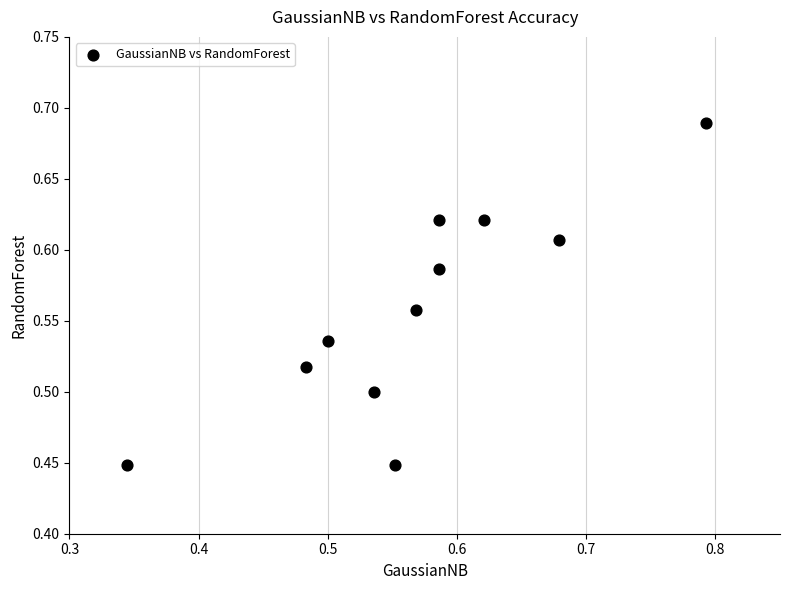

How many data points are displayed?

11